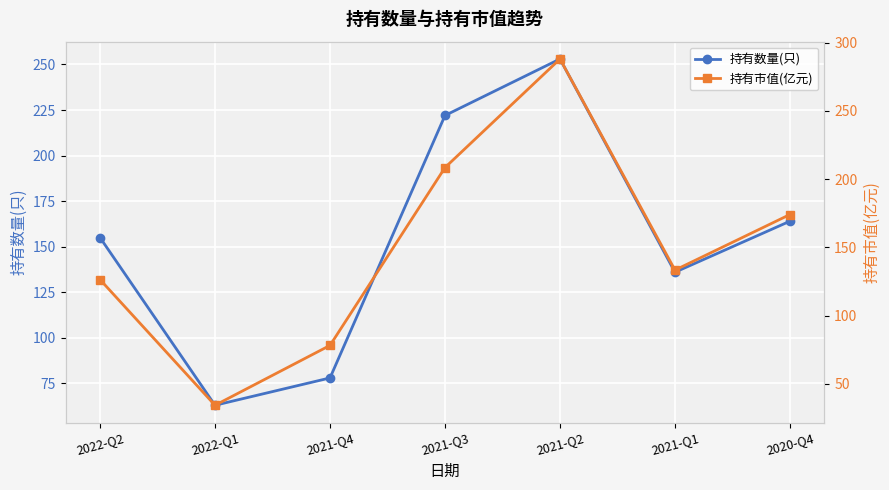

Which series ends up on top after the final intersection of 持有市值(亿元) and 持有数量(只)?

持有市值(亿元)